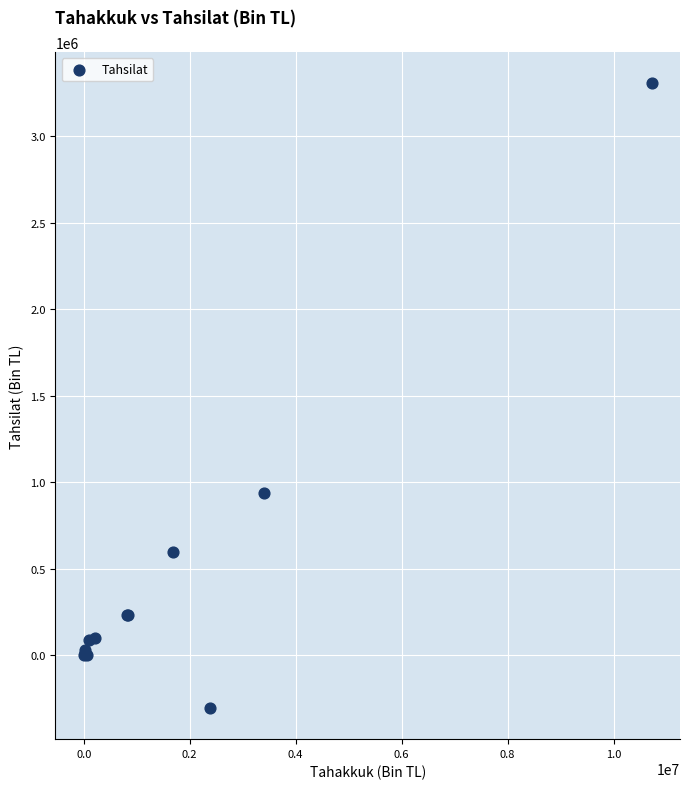

What Y value in the scatter plot is closest to 1500328?

938807